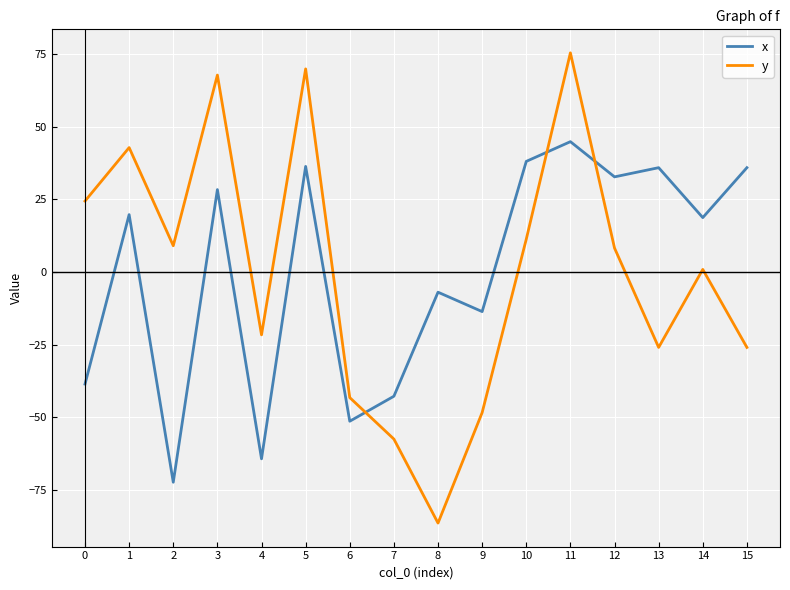

Does the chart display data point markers on the line(s)?

No